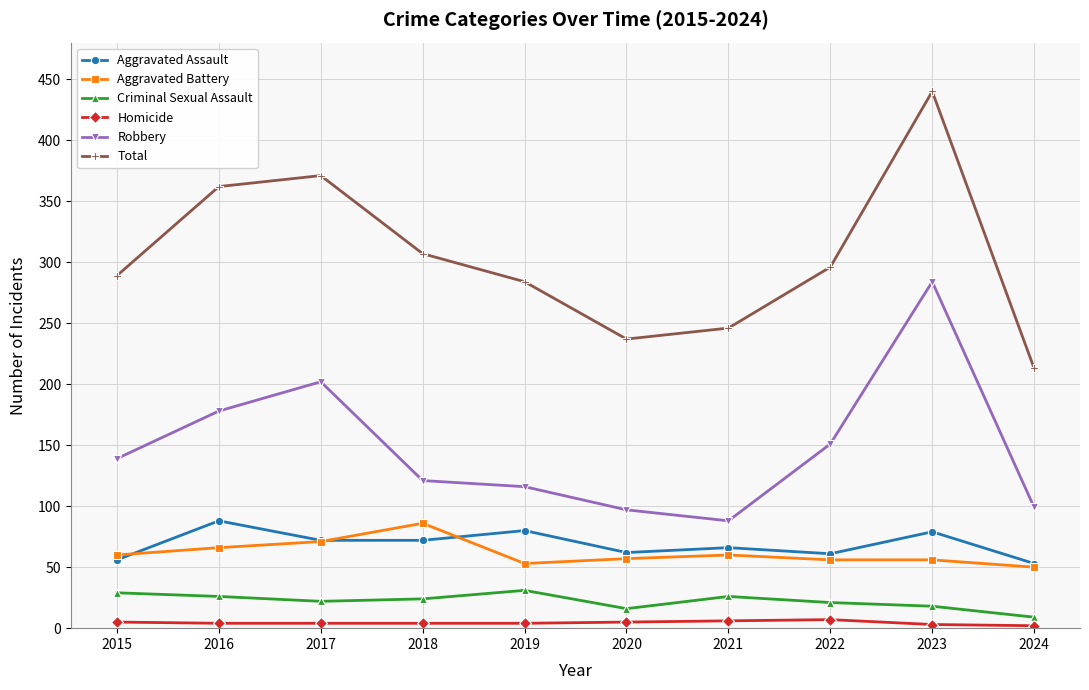

Between 2015 and 2021, which series saw the biggest shift?

Robbery